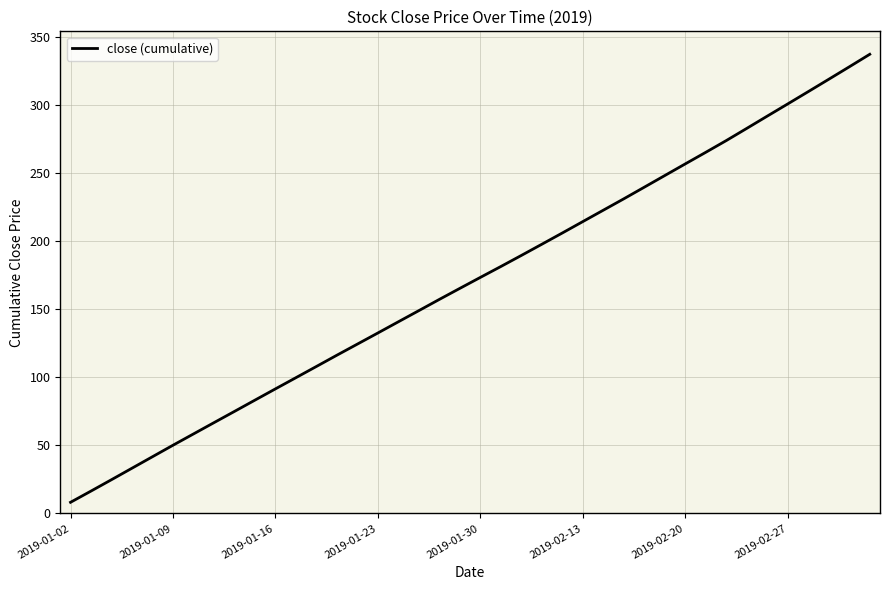

What is the difference between the maximum and minimum values?

328.8